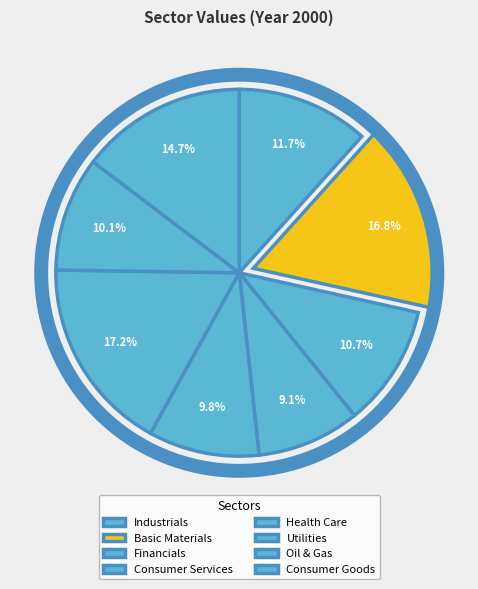

Is there a majority slice in this chart?

No